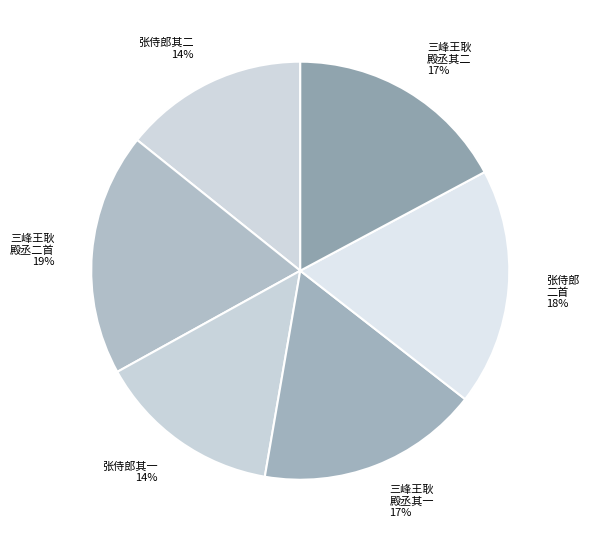

To the nearest percent, what portion does 张侍郎 二首 represent?

18%